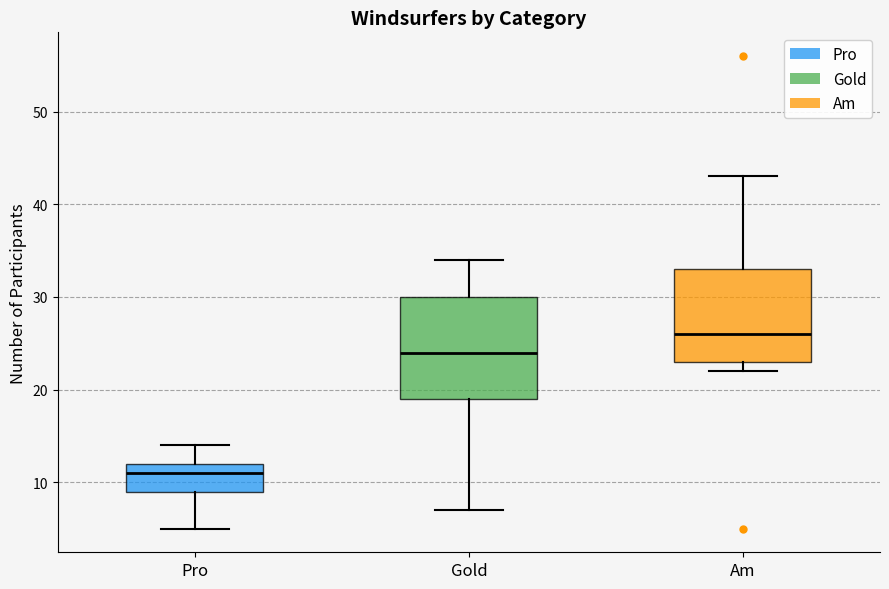

Where does the lower whisker of the box for Gold end on the y-axis? The values are not printed on the chart, so give them approximately, as read against the axis.

7